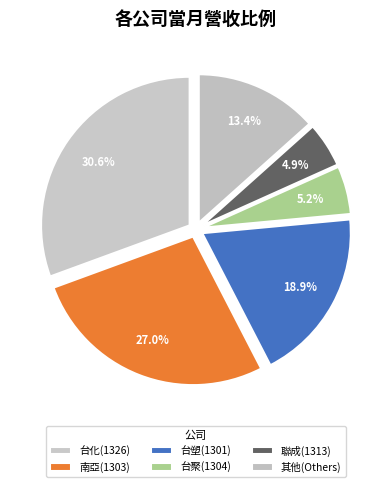

Count the number of slices in the pie.

6